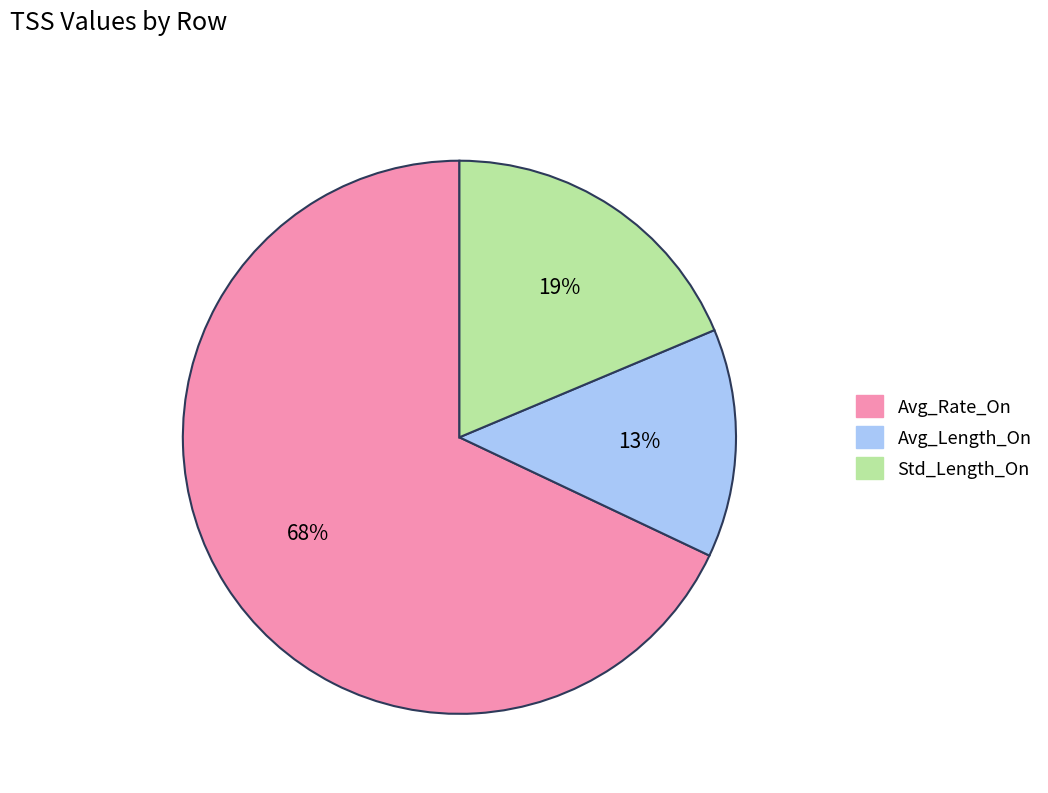

Do Avg_Rate_On and Avg_Length_On together represent more than half of the pie?

Yes